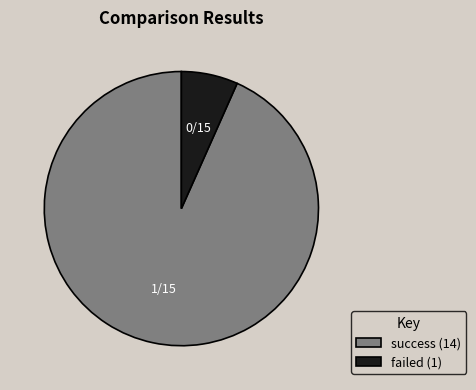

Does failed account for over 50% of the chart?

No